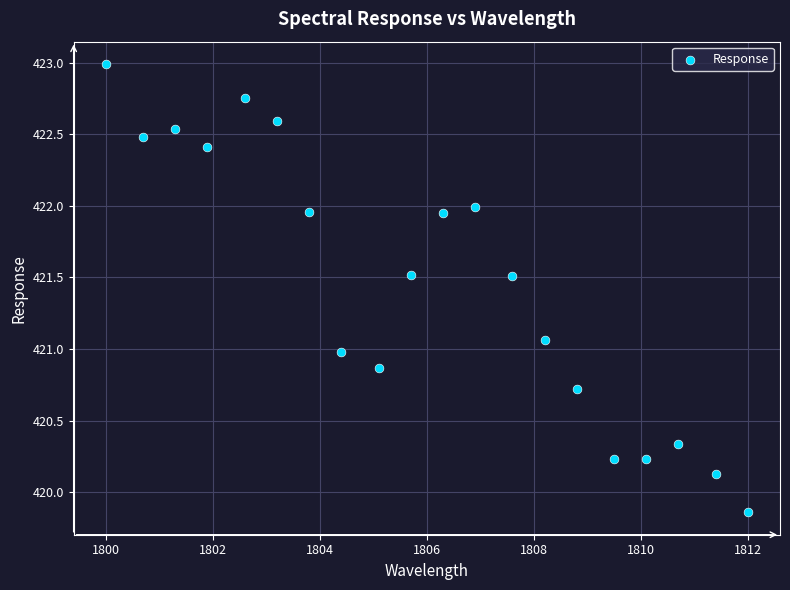

What is the range of Y values (max minus min)?

3.1